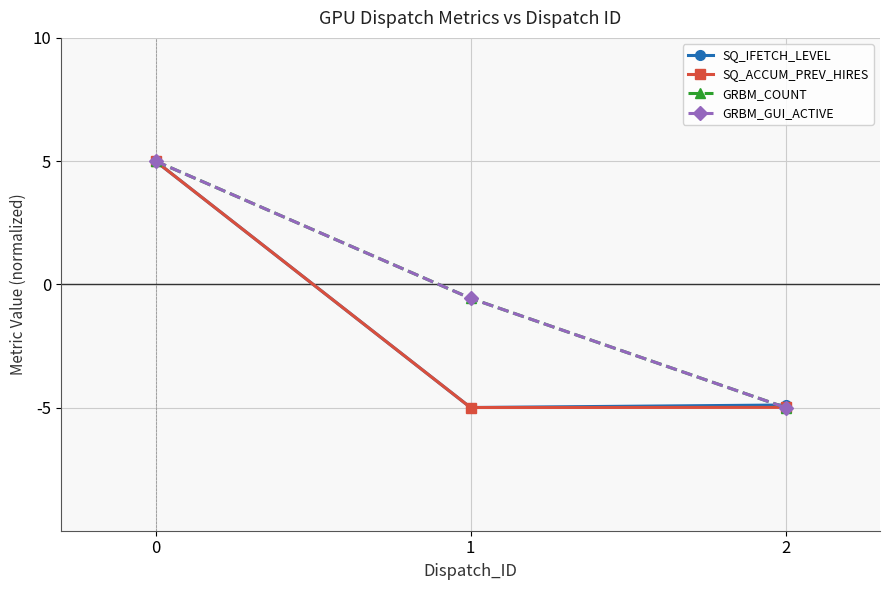

What is the difference between the highest and lowest values at 1?

4.4